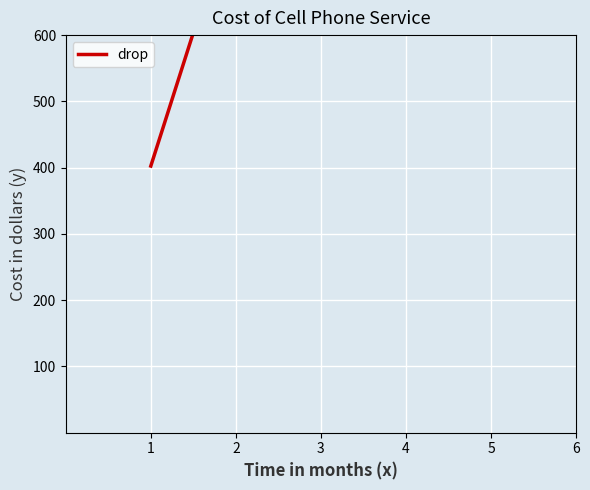

What is the value of the 6th point from the left?

2414.6